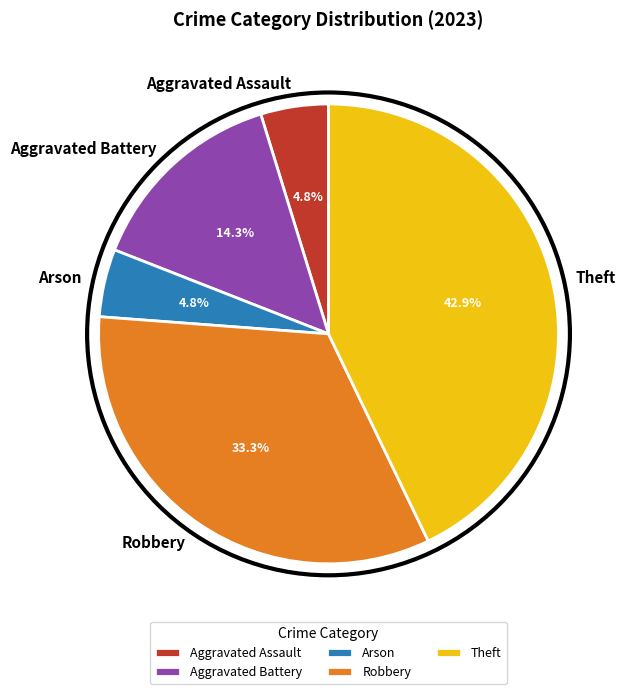

To the nearest percent, what percentage of the pie is Arson?

5%